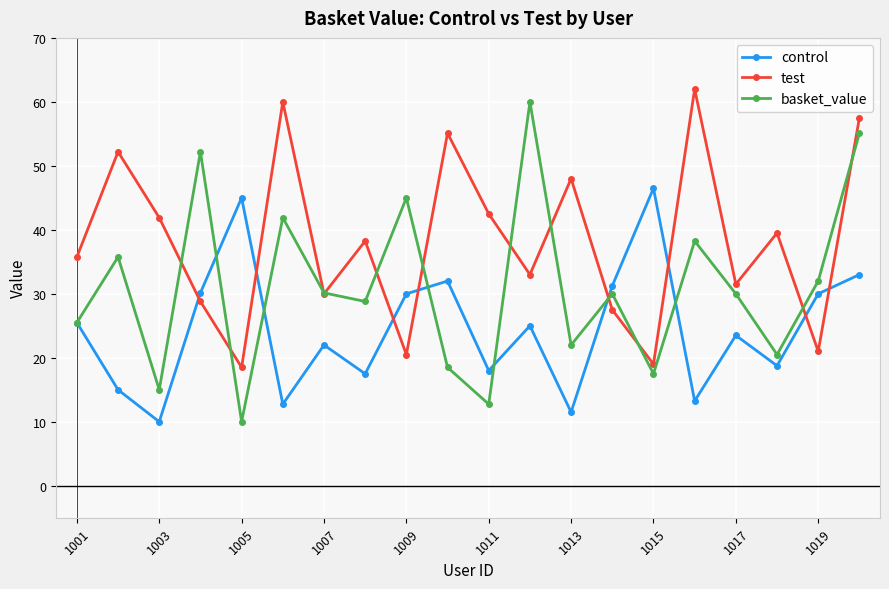

Which series has the largest range (max minus min)?

basket_value